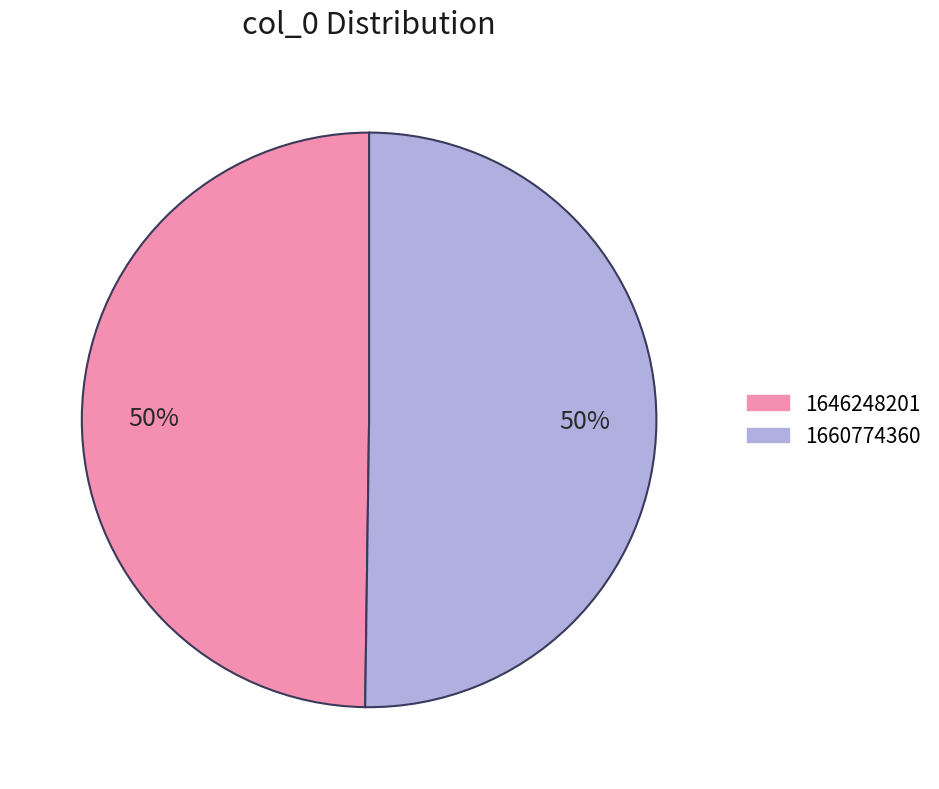

Approximately how many times larger is the value at 1646248201 compared to 1660774360?

1.0